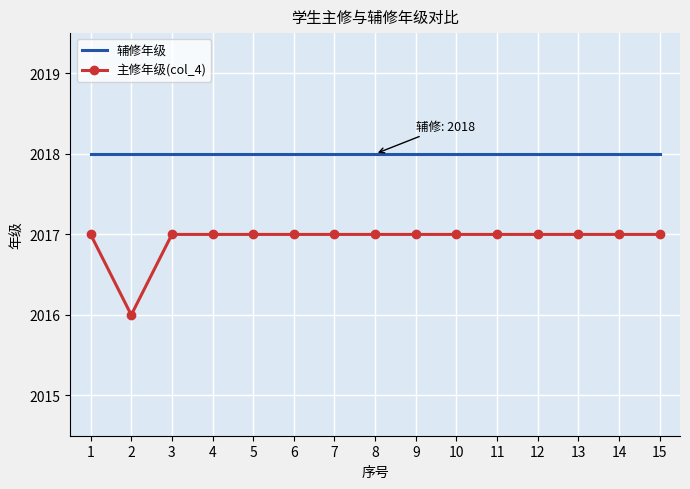

Which series has the widest spread of values?

主修年级(col_4)